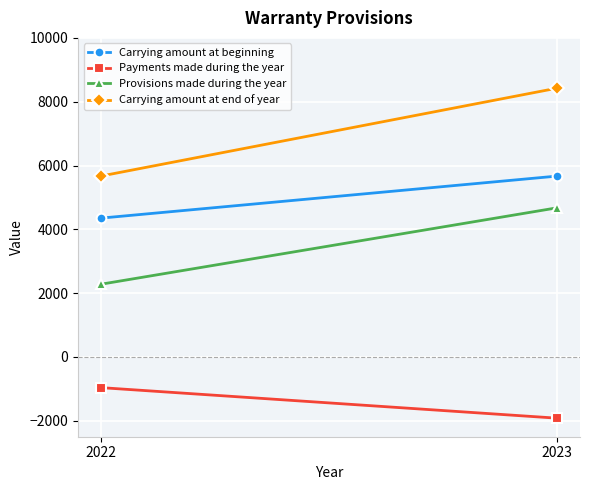

Between 2023 and 2022, which is larger?

2023